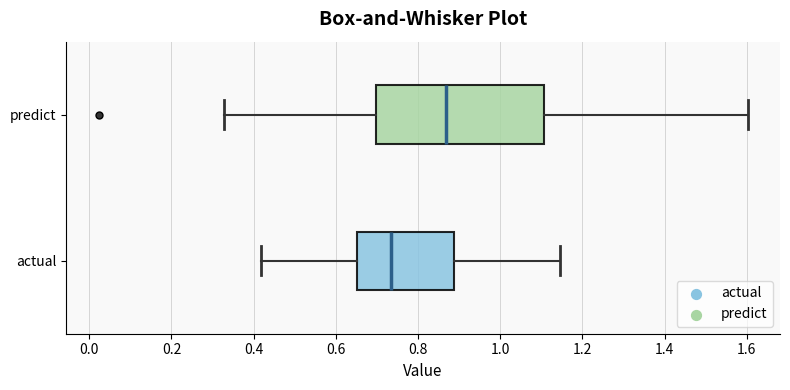

Reading bottom to top, transcribe this box plot: for each box, give where its median line is, the range the box spans, and where its two whiskers end, as read against the x-axis. The values are not printed on the chart, so give them approximately, as read against the axis.

actual: median 0.74, box 0.66 to 0.88, whiskers 0.42 to 1.14
predict: median 0.86, box 0.70 to 1.10, whiskers 0.32 to 1.60